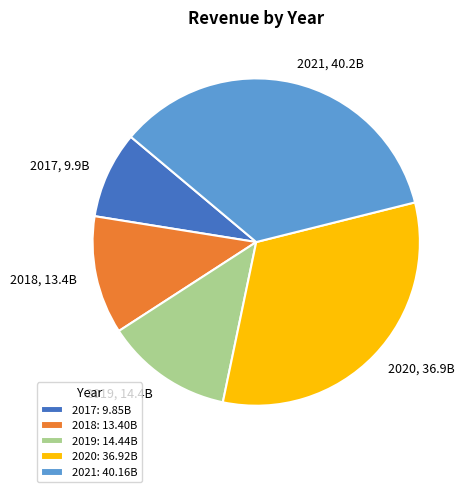

Is it true that 2018 is 12% of the pie?

True